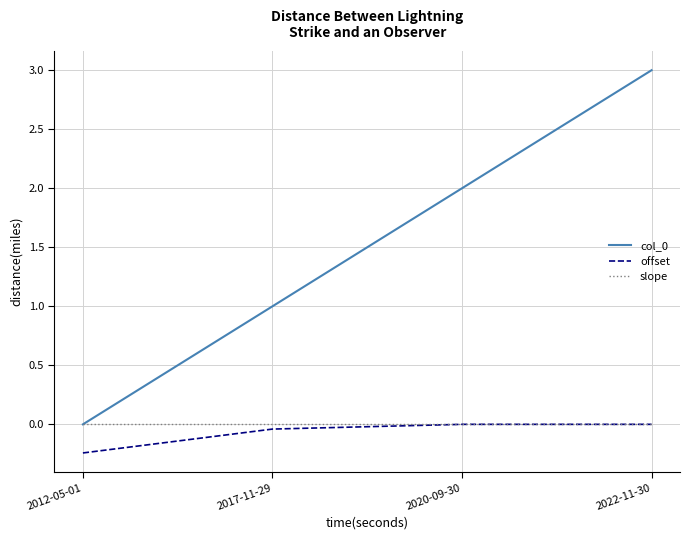

Rank the categories by col_0 value from highest to lowest.

2022-11-30, 2020-09-30, 2017-11-29, 2012-05-01